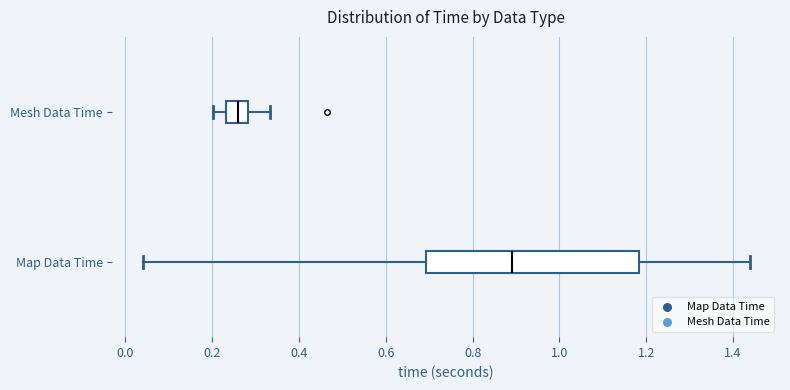

Comparing the boxes themselves (not the whiskers), which one is the widest?

Map Data Time